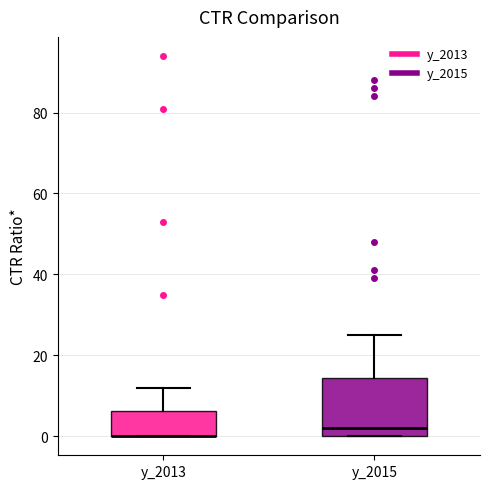

Reading left to right, read every box against the y-axis: the position of its median line, the range the box covers, and the ends of its whiskers. The values are not printed on the chart, so give them approximately, as read against the axis.

y_2013: median 0 (drawn on the box's lower edge), box 0 to 6, whiskers 0 to 12
y_2015: median 2, box 0 to 14, whiskers 0 to 26